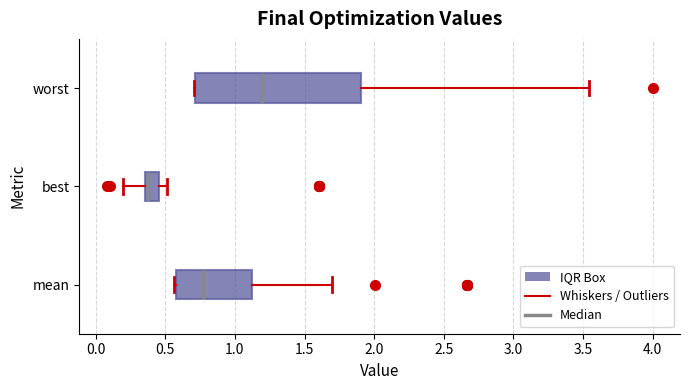

Reading bottom to top, read every box against the x-axis: the position of its median line, the range the box covers, and the ends of its whiskers. The values are not printed on the chart, so give them approximately, as read against the axis.

mean: median 0.75, box 0.60 to 1.10, whiskers 0.55 to 1.70
best: median 0.40, box 0.35 to 0.45, whiskers 0.20 to 0.50
worst: median 1.20, box 0.70 to 1.90, whiskers 0.70 to 3.55